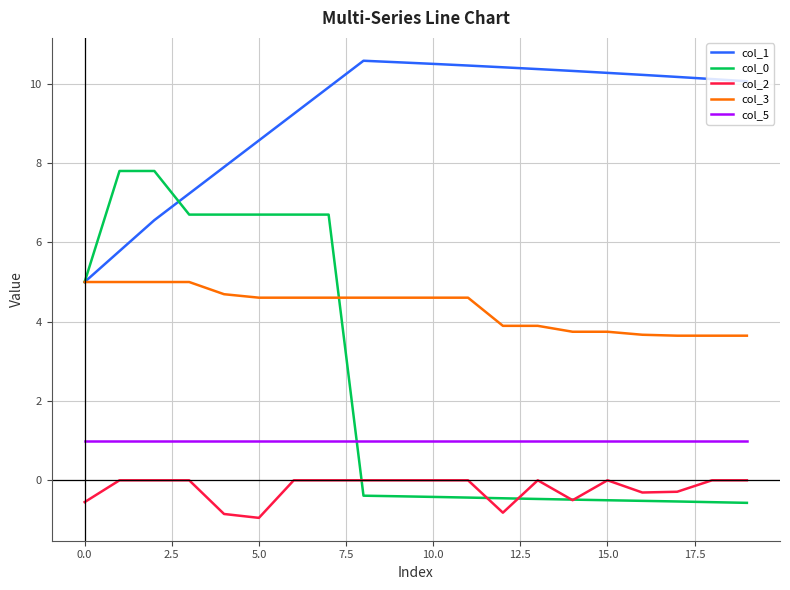

List the series in order of their peak value, lowest first.

col_2, col_5, col_3, col_0, col_1